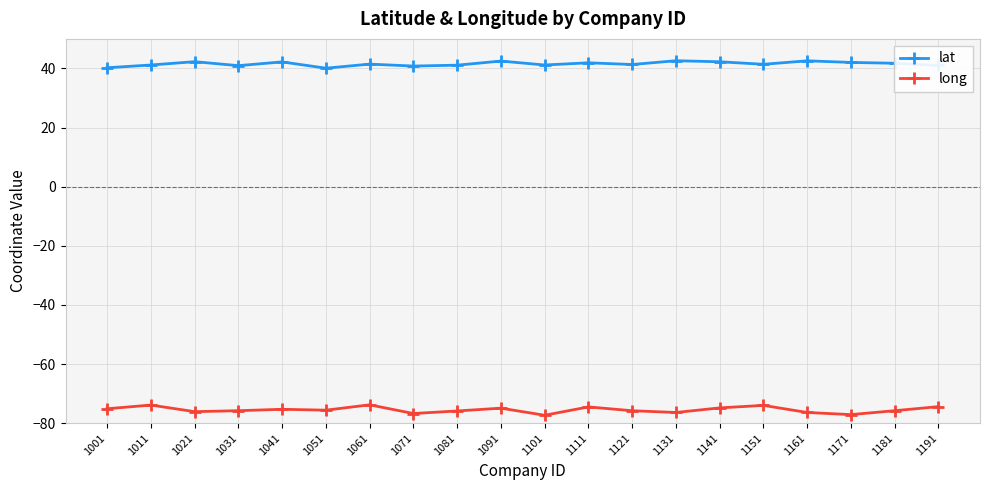

The value of long at 1041 is -114.4. True or false?

False